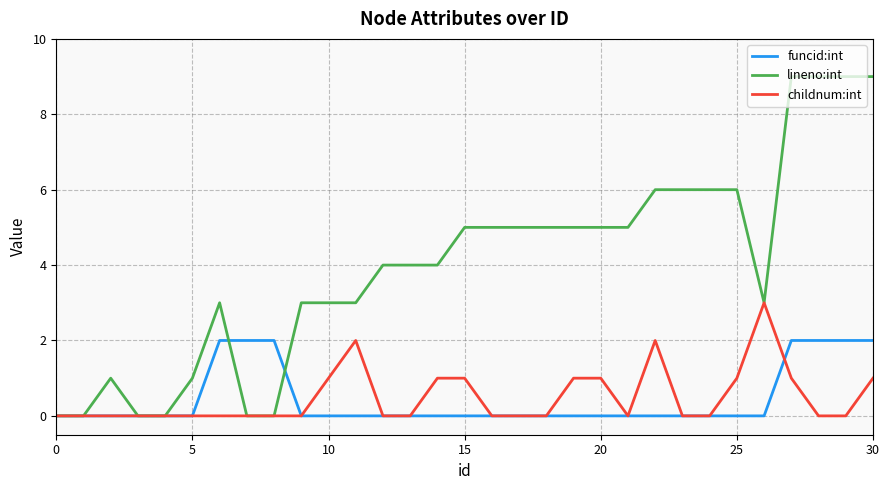

Which series has the largest total across all categories?

lineno:int